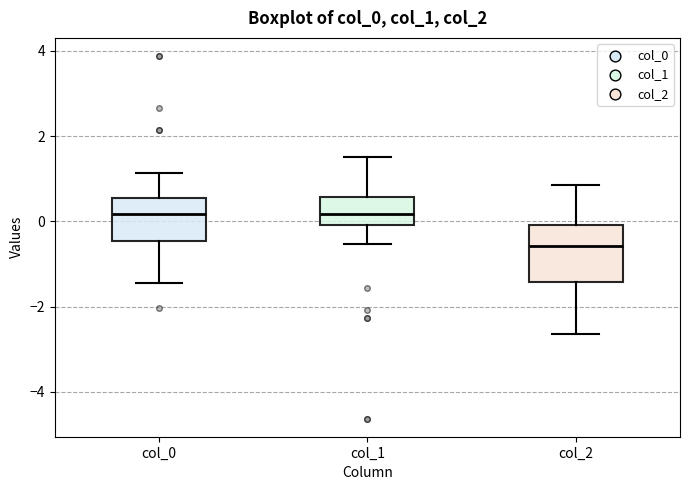

Reading left to right, transcribe this box plot: for each box, give where its median line is, the range the box spans, and where its two whiskers end, as read against the y-axis. The values are not printed on the chart, so give them approximately, as read against the axis.

col_0: median 0.2, box -0.4 to 0.6, whiskers -1.4 to 1.2
col_1: median 0.2, box 0.0 to 0.6, whiskers -0.6 to 1.6
col_2: median -0.6, box -1.4 to 0.0, whiskers -2.6 to 0.8